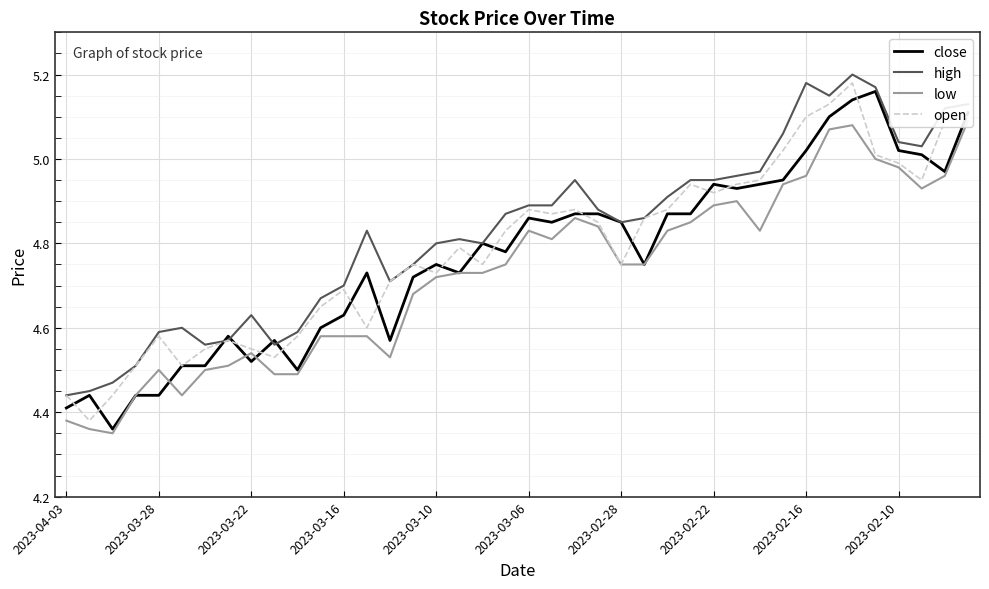

The open series shows 2.3 at 2023-03-10. True or false?

False